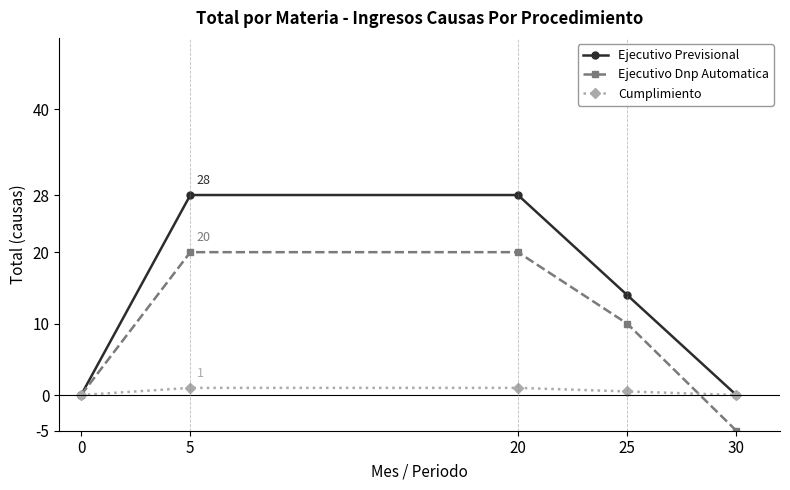

Which series has the largest range (max minus min)?

Ejecutivo Previsional